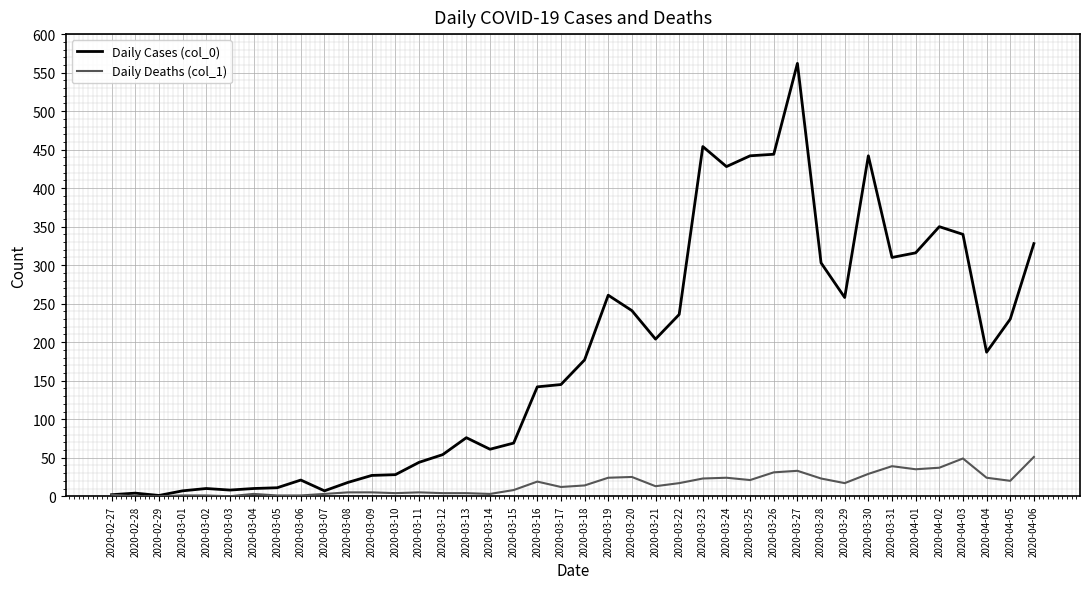

What is the difference between the second highest and minimum values in the Daily Deaths (col_1) series?

49